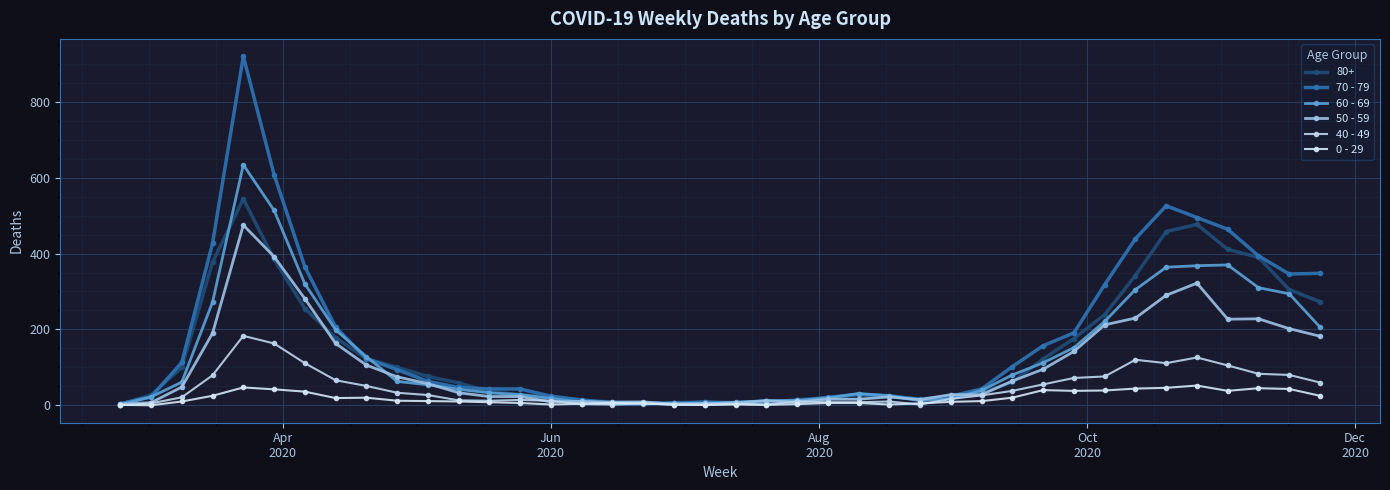

True or false: 0 - 29 and 50 - 59 cross at least once.

False